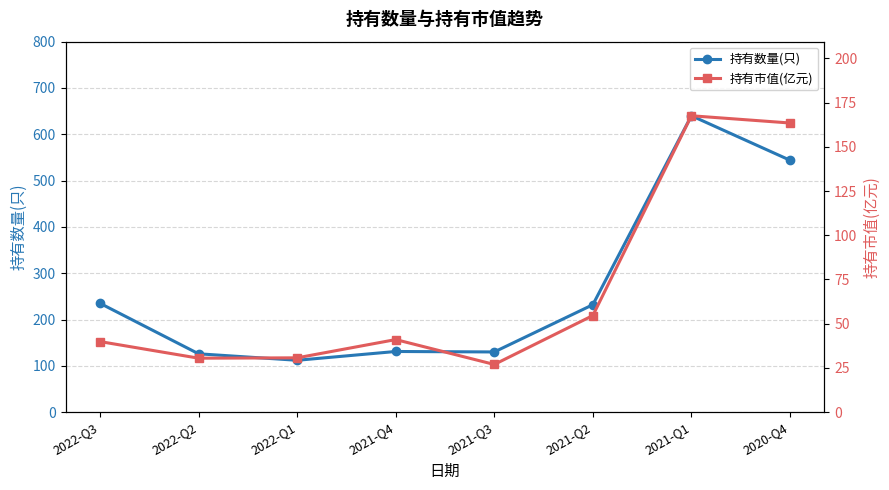

Reading left to right, list all the values displayed in this chart.

持有数量(只): 235.0	126.0	112.0	131.0	130.0	232.0	640.0	544.0
持有市值(亿元): 39.9	30.5	30.7	41.0	27.0	54.6	167.6	163.5